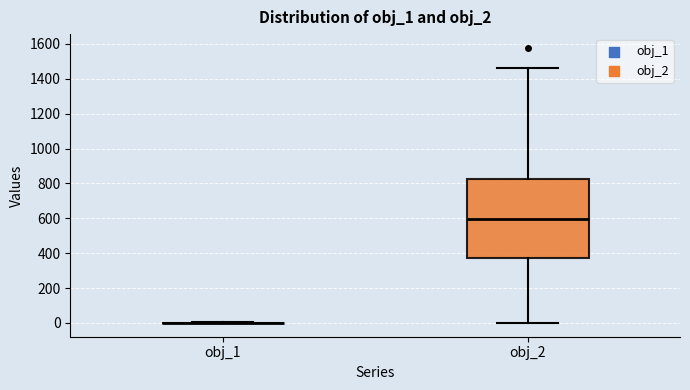

Which box is the tallest, from its lower edge to its upper edge?

obj_2